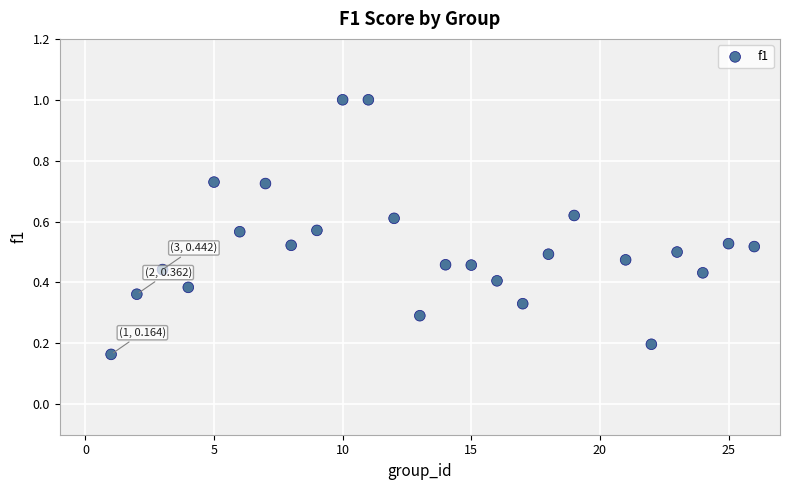

What is the range of Y values (max minus min)?

0.8